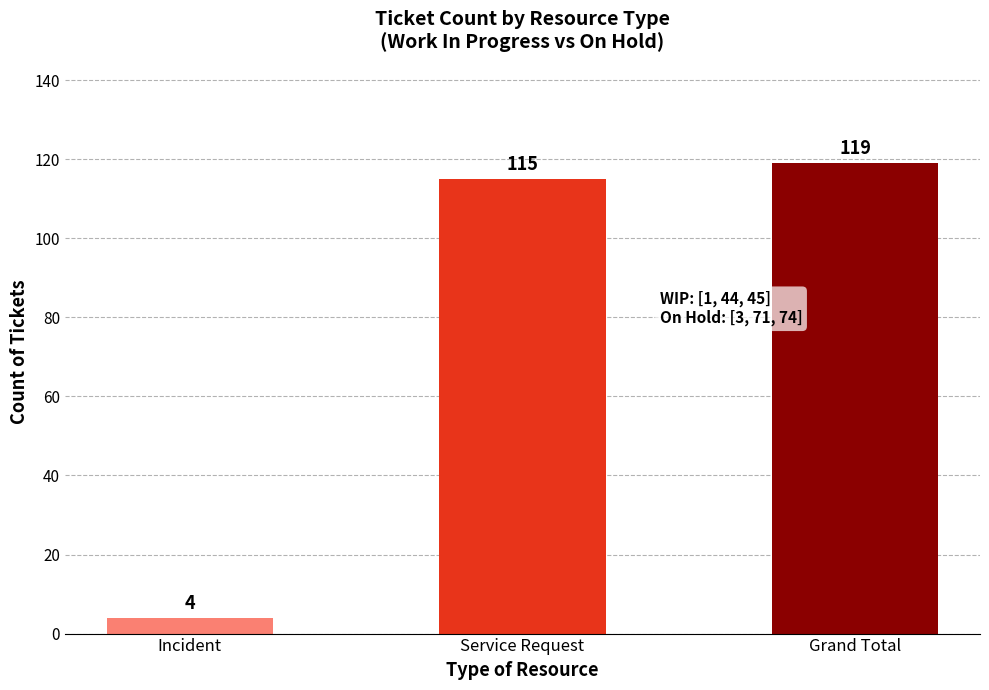

Reading left to right, list all the values displayed in this chart.

Incident=4	Service Request=115	Grand Total=119